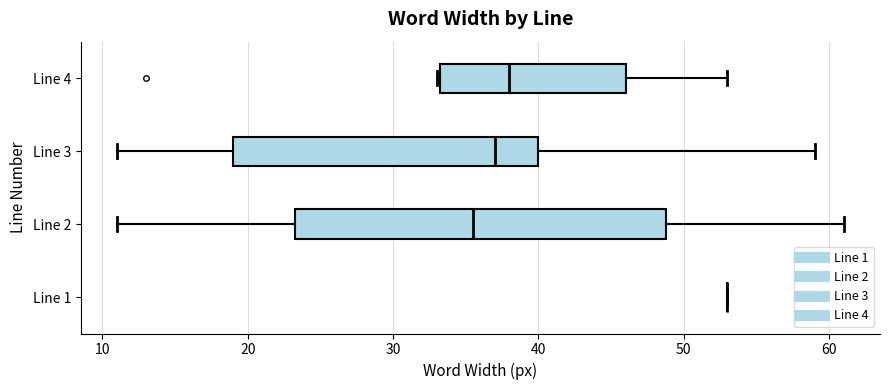

Reading bottom to top, transcribe this box plot: for each box, give where its median line is, the range the box spans, and where its two whiskers end, as read against the x-axis. The values are not printed on the chart, so give them approximately, as read against the axis.

Line 1: box collapsed to a line at 53, whiskers 53 to 53
Line 2: median 36, box 23 to 49, whiskers 11 to 61
Line 3: median 37, box 19 to 40, whiskers 11 to 59
Line 4: median 38, box 33 to 46, whiskers 33 to 53